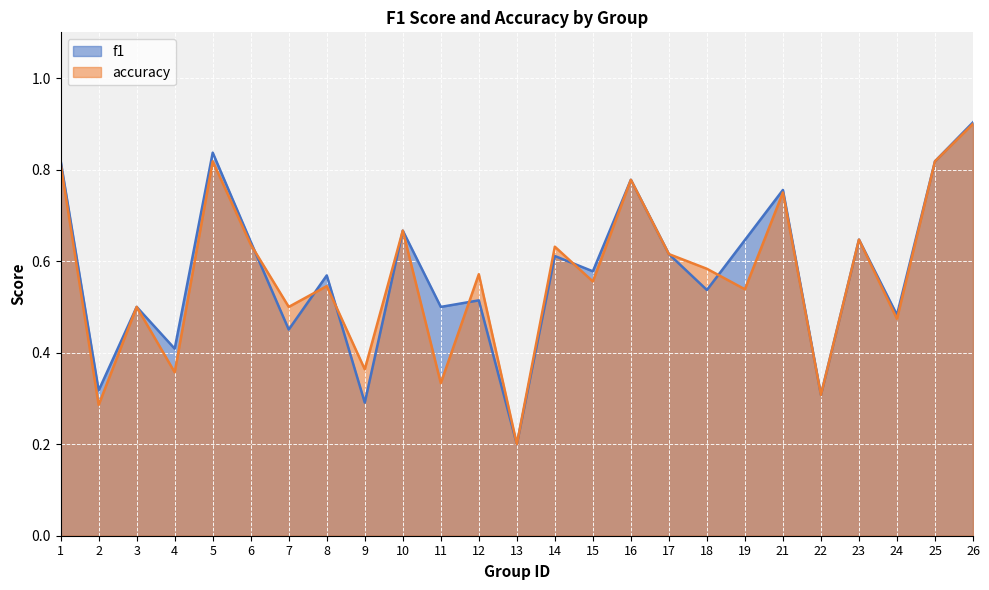

Read the f1 value at 18.

0.5